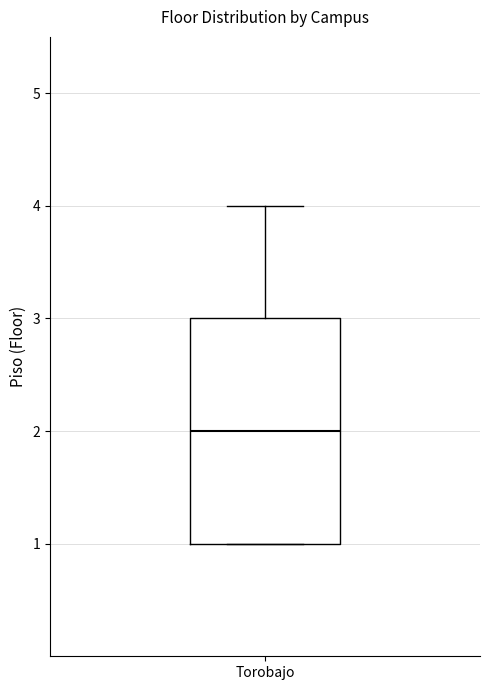

Read this box plot against the y-axis: the position of the median line, the range covered by the box, and the ends of both whiskers. The values are not printed on the chart, so give them approximately, as read against the axis.

median 2, box 1 to 3, whiskers 1 to 4